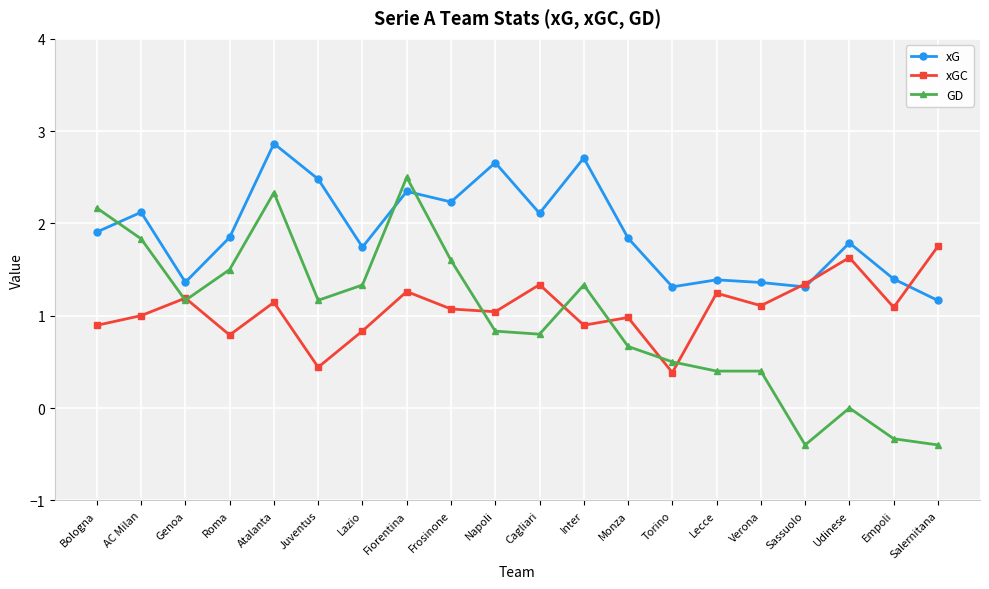

At how many categories does at least one series exceed 2?

9